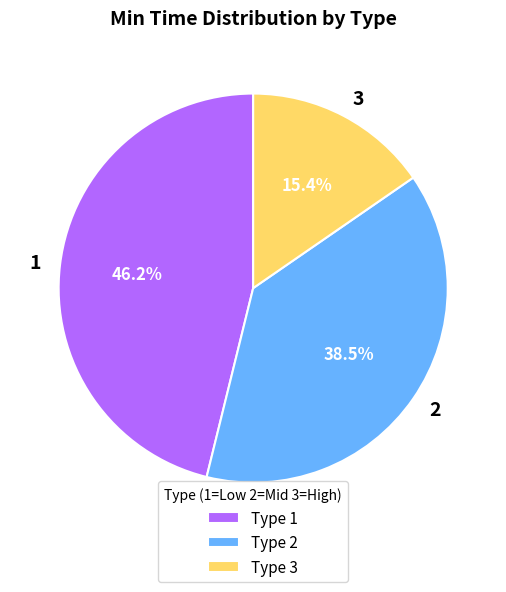

Between 3 and 2, which is larger?

2